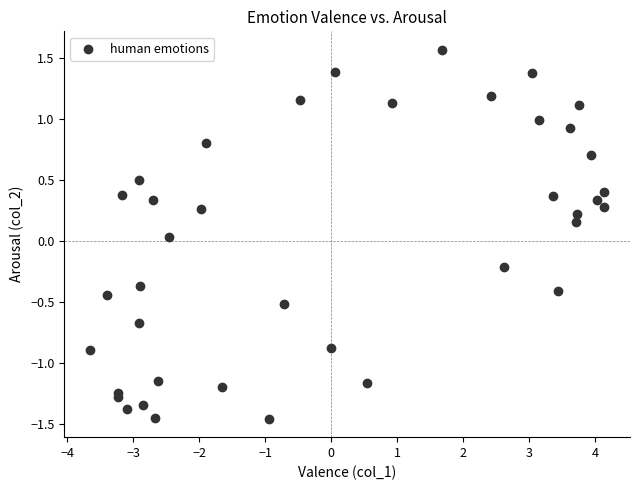

What is the range of Y values (max minus min)?

3.0